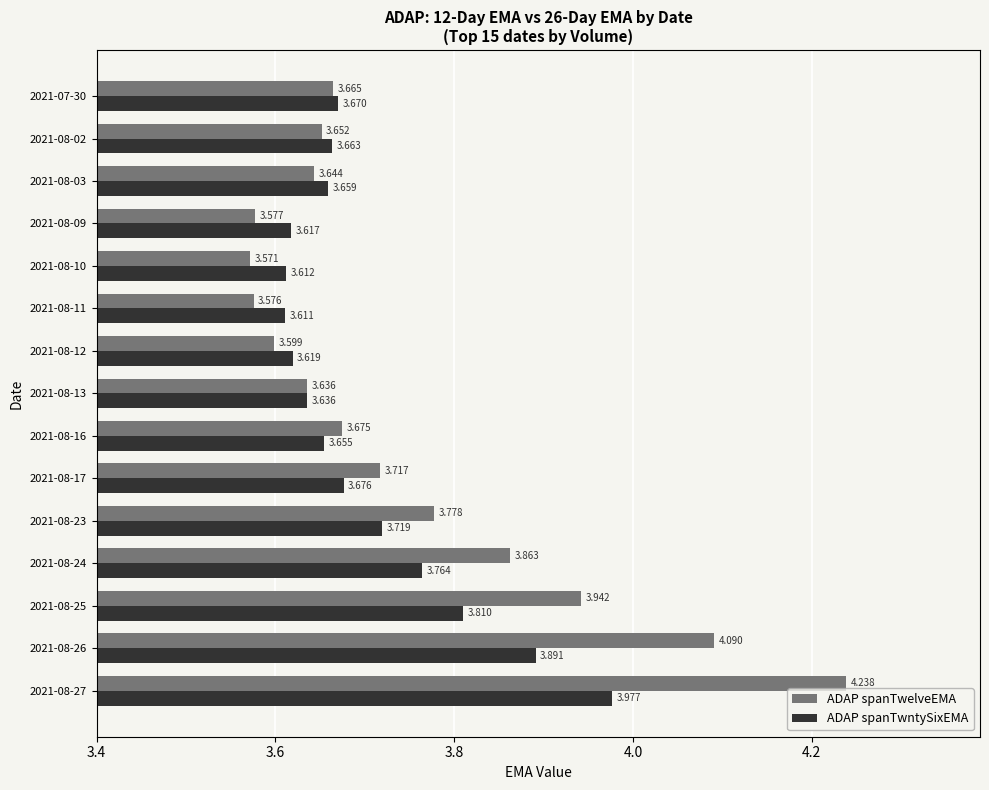

Rank the series by their maximum value, from lowest to highest.

ADAP spanTwntySixEMA, ADAP spanTwelveEMA